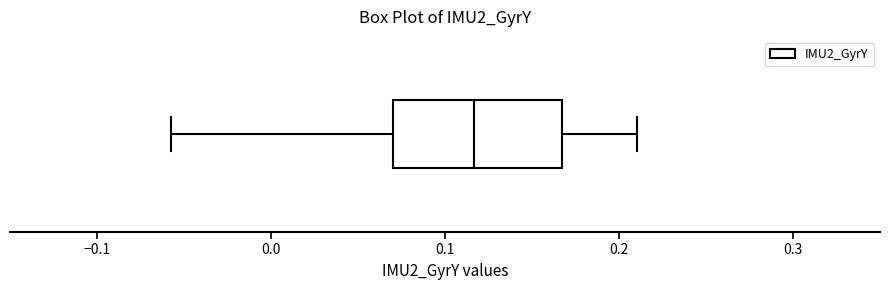

Where does the left whisker of the box end on the x-axis? The values are not printed on the chart, so give them approximately, as read against the axis.

-0.06